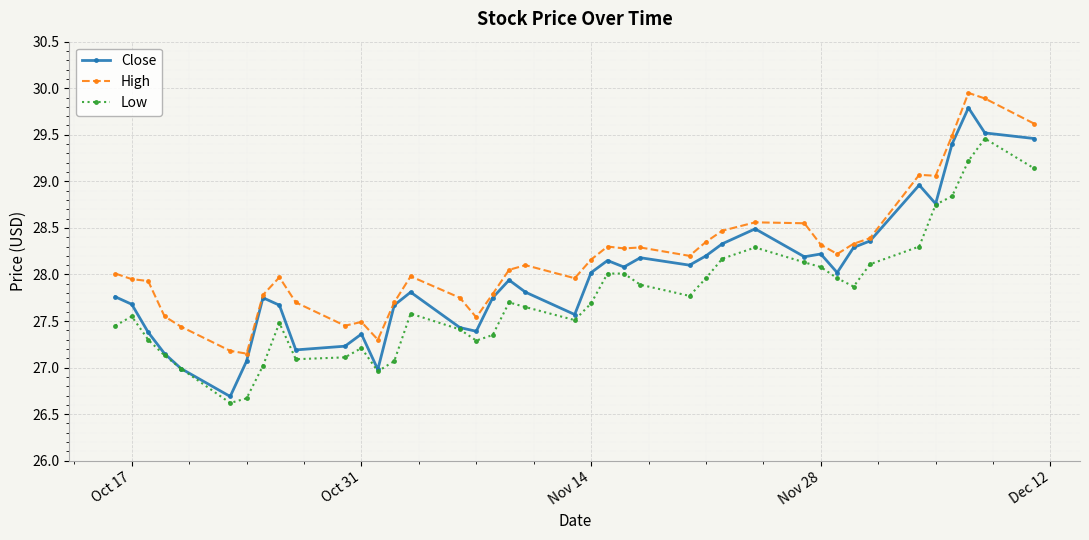

What is the average value of the Low series?

27.7